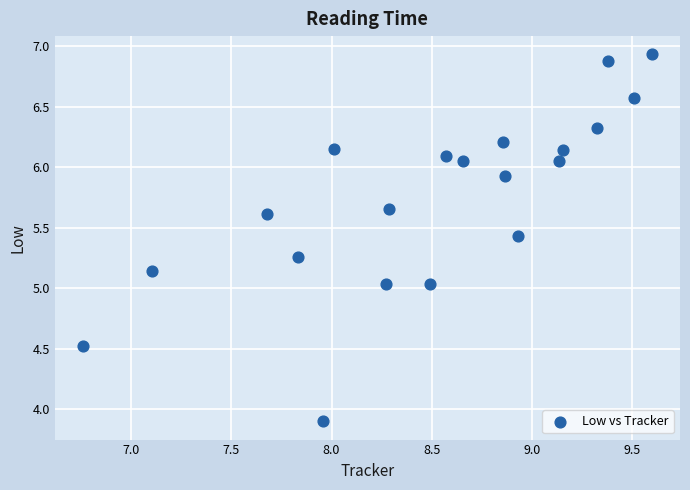

What is the range of X values (max minus min)?

2.8